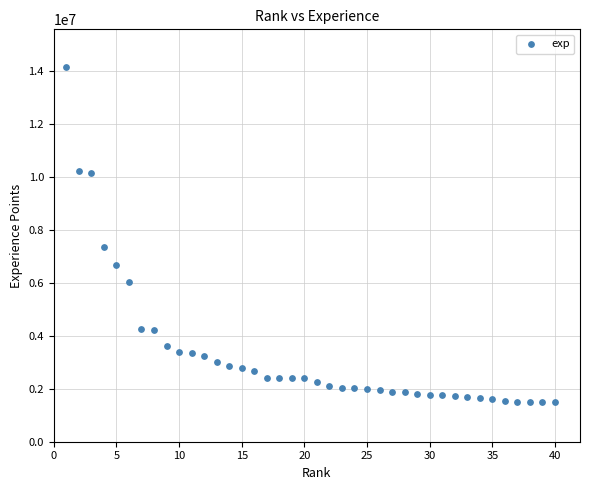

What Y value in the scatter plot is closest to 7823939?

7364665